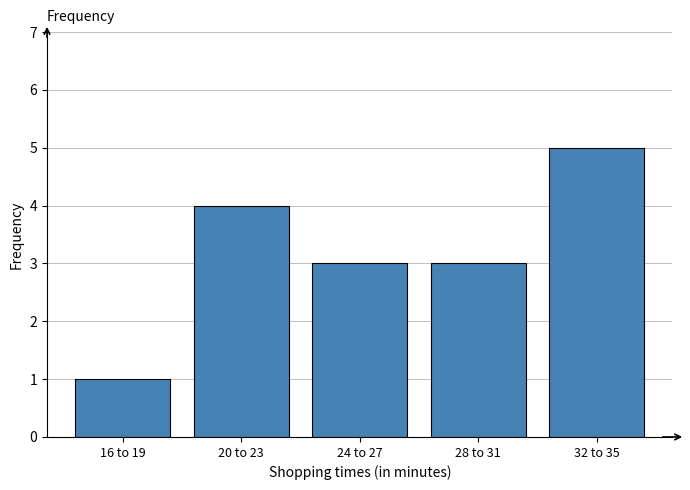

Reading right to left, extract all data points from this chart.

5	3	3	4	1